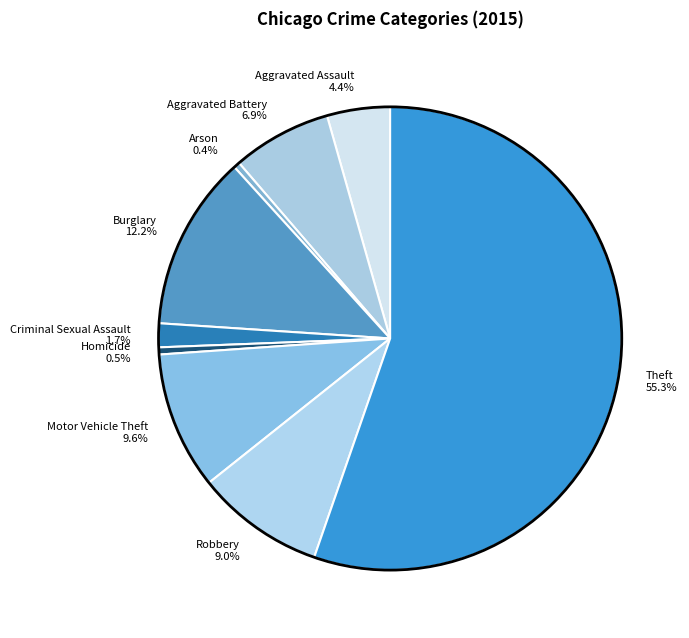

To the nearest percent, what is the difference between the Motor Vehicle Theft and Theft slice percentages?

46%